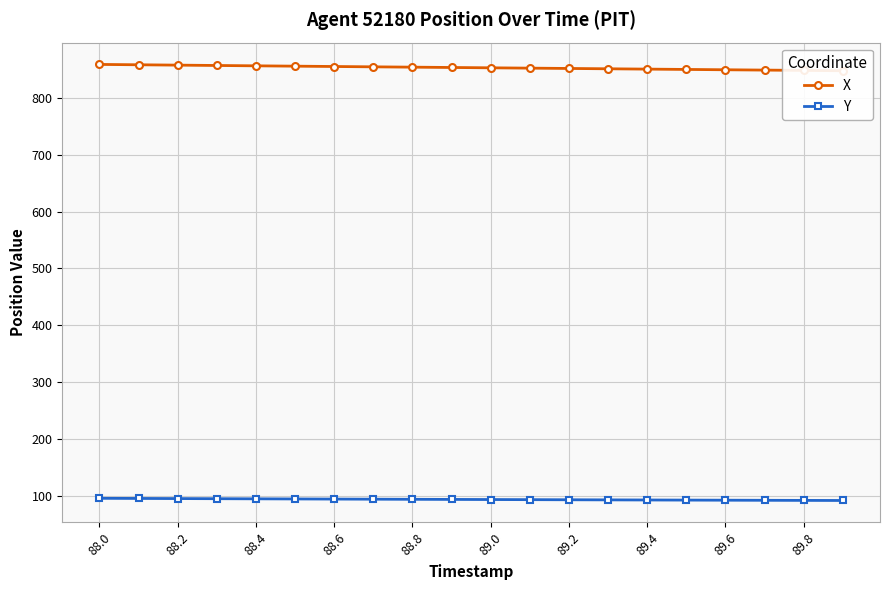

Is it true that Y equals 34.7 at 19?

False